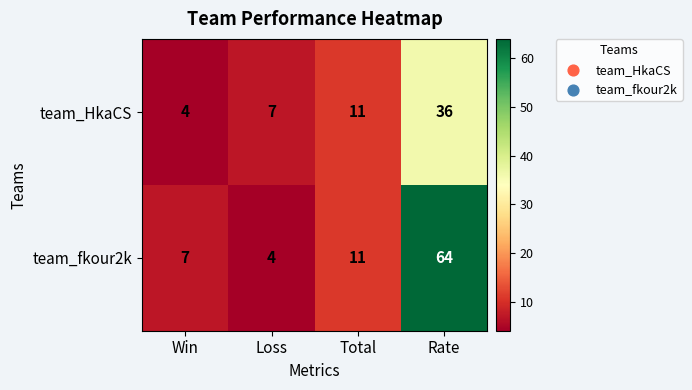

At how many categories does at least one series exceed 15?

1